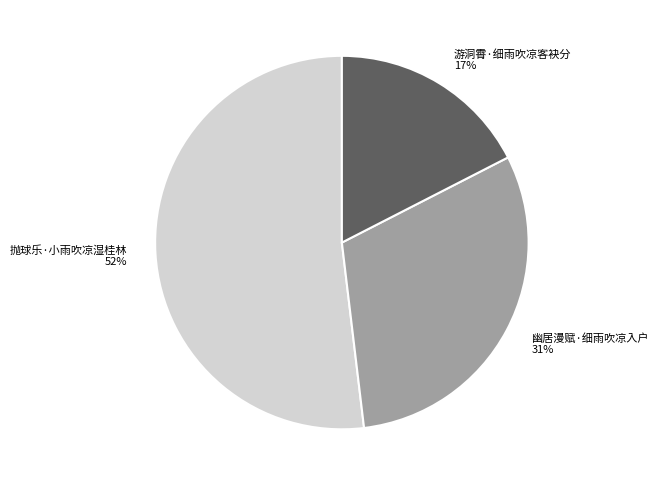

True or false: 游洞霄·细雨吹凉客袂分 accounts for 17% of the total.

True